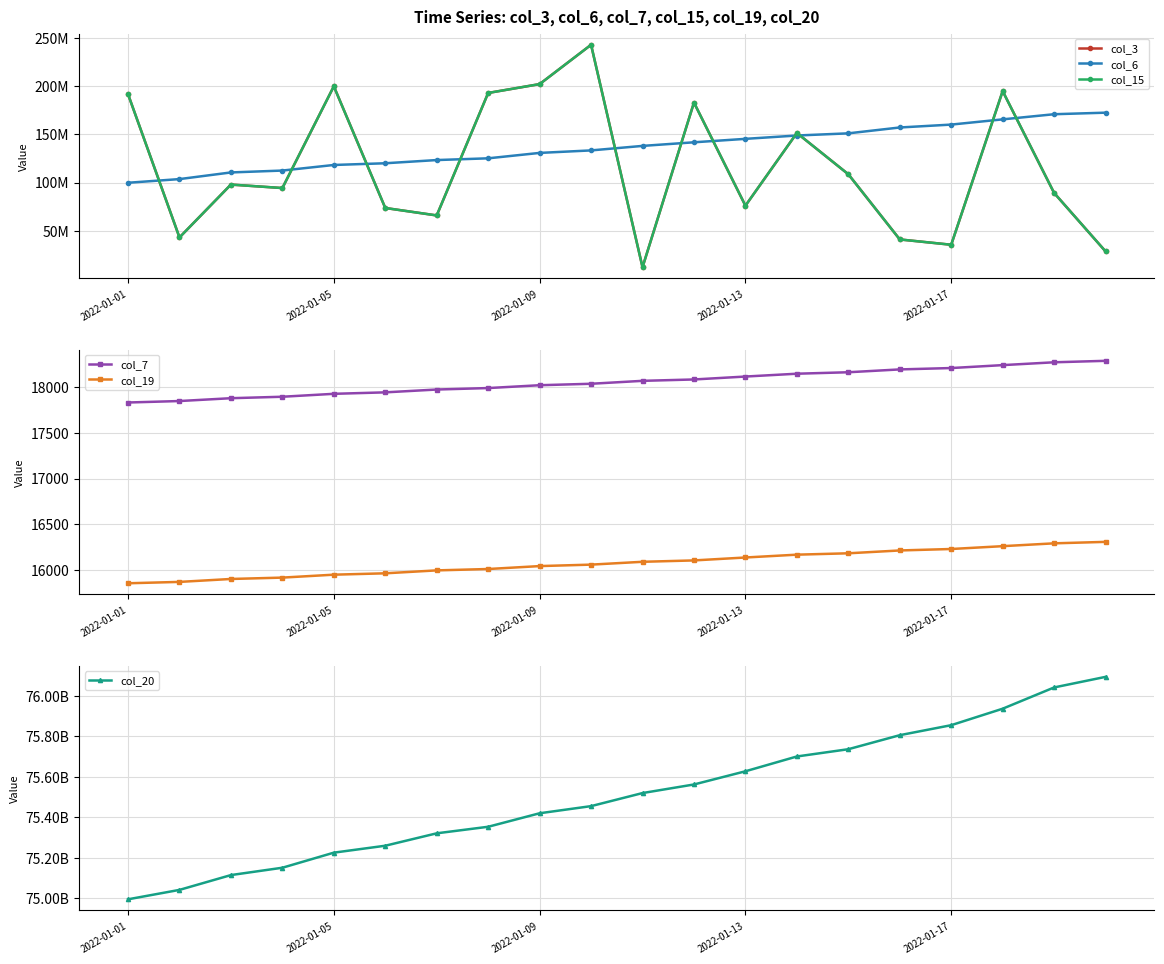

How many values in the col_3 series exceed 97889024?

9